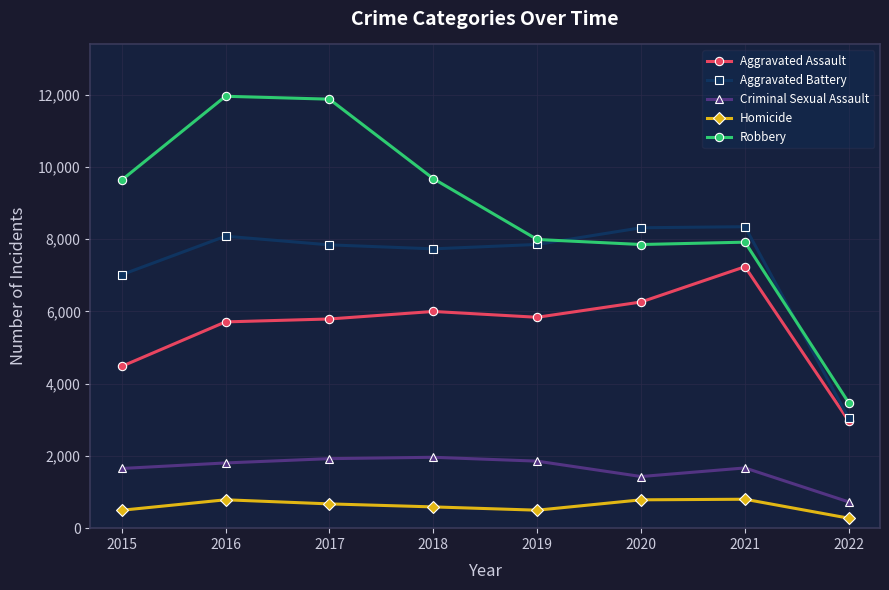

What is the difference between the maximum and minimum values in the Robbery series?

8492